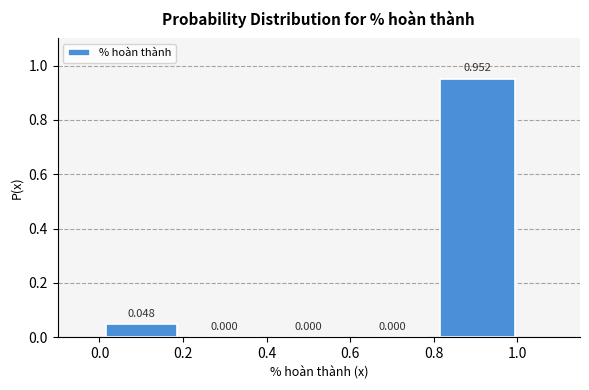

Reading left to right, list every bar in this chart as the range it spans on the x-axis followed by its height. The bar edges are not printed on the chart, so give them approximately, as read against the axis.

0.00 to 0.20: 0.048
0.20 to 0.40: 0.000
0.40 to 0.60: 0.000
0.60 to 0.80: 0.000
0.80 to 1.01: 0.952